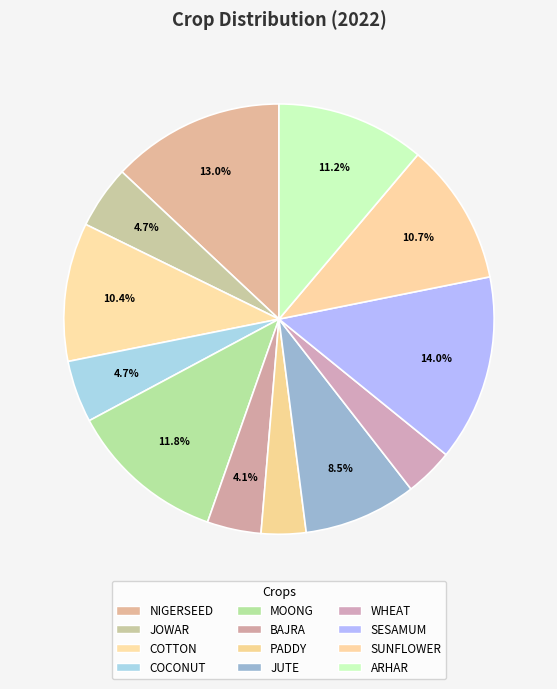

To the nearest percent, what portion does JOWAR represent?

5%